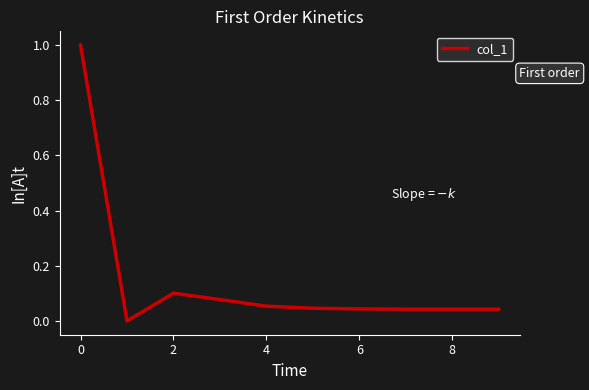

What is the greatest value displayed?

1.0